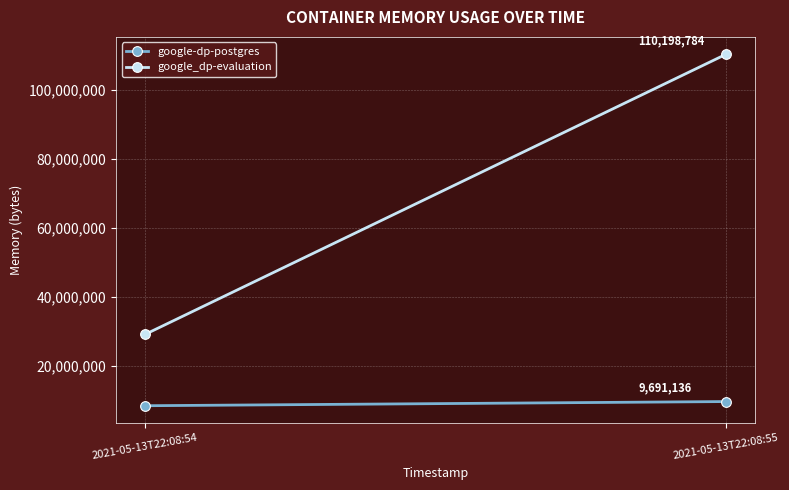

What is the maximum value for google-dp-postgres?

9691136